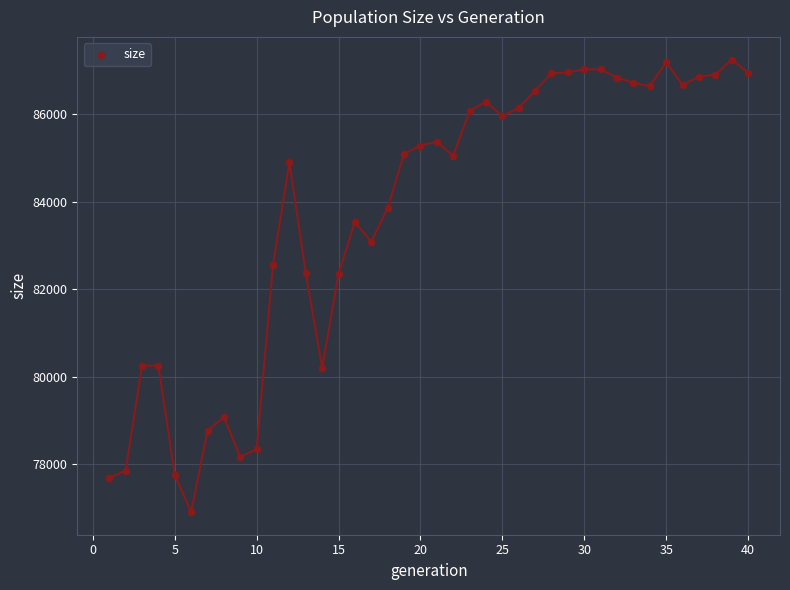

What is the range of X values (max minus min)?

39